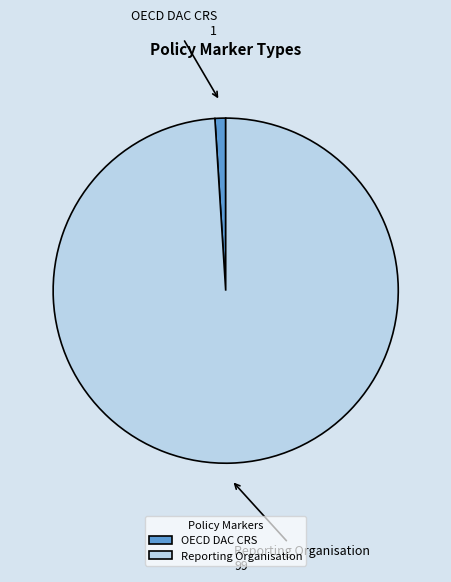

Does OECD DAC CRS account for over 50% of the chart?

No